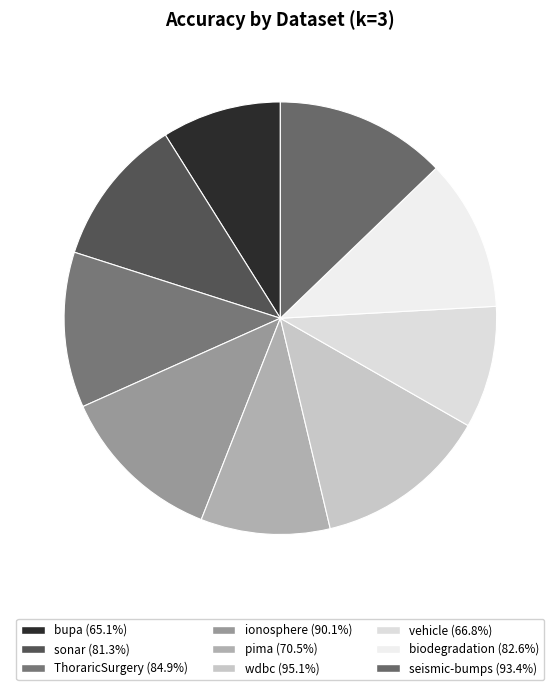

Which category has the biggest portion of the pie?

wdbc